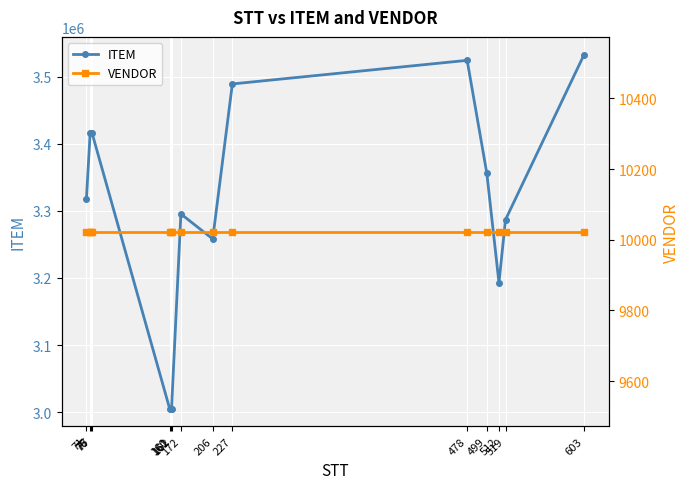

How many interior local peaks does the ITEM series have?

3